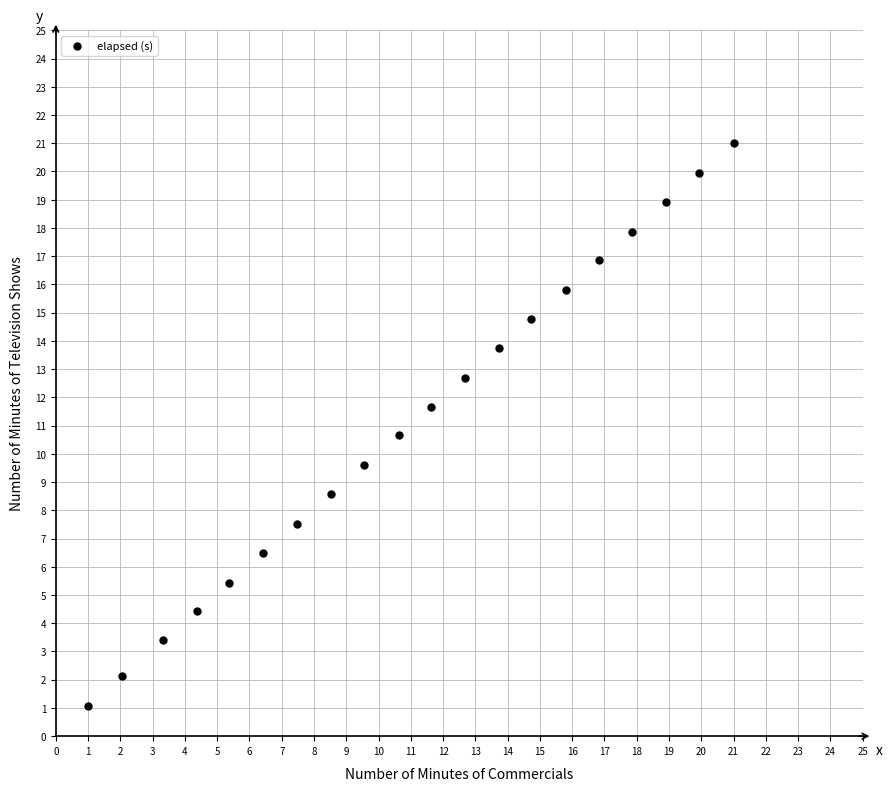

What is the range of Y values (max minus min)?

19.9